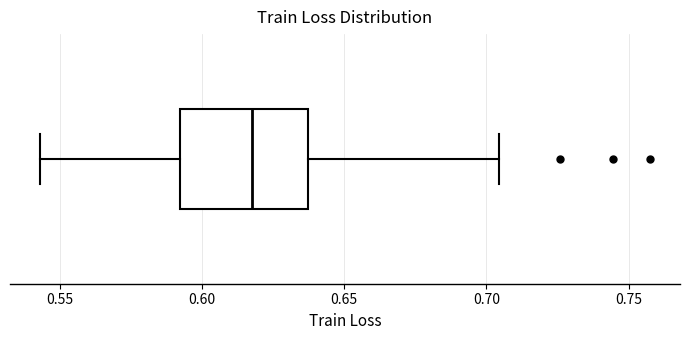

Transcribe this box plot: give where the median line is, the range the box spans, and where the two whiskers end, as read against the x-axis. The values are not printed on the chart, so give them approximately, as read against the axis.

median 0.620, box 0.590 to 0.635, whiskers 0.545 to 0.705